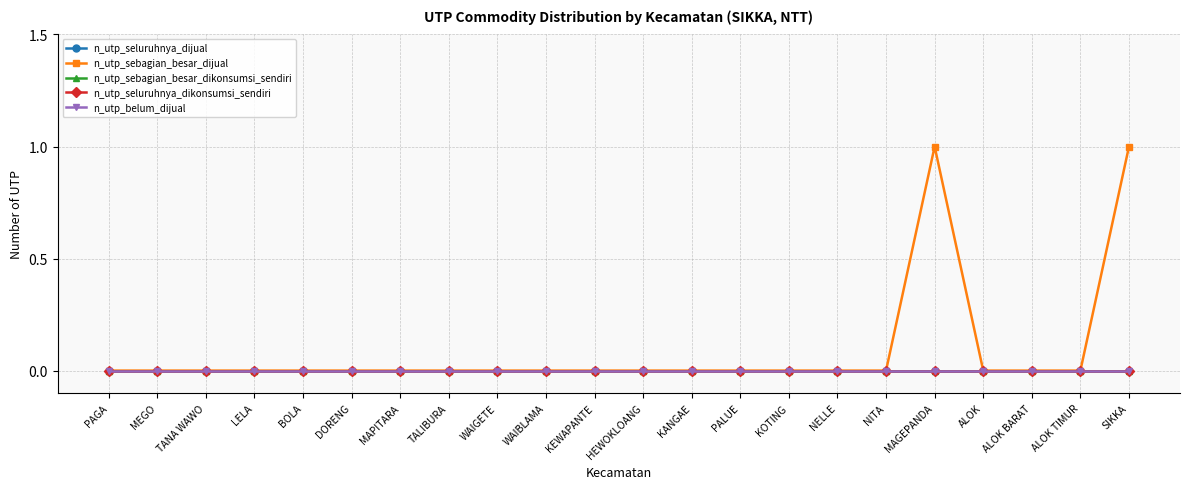

At which label is n_utp_seluruhnya_dikonsumsi_sendiri closest to 0?

PAGA